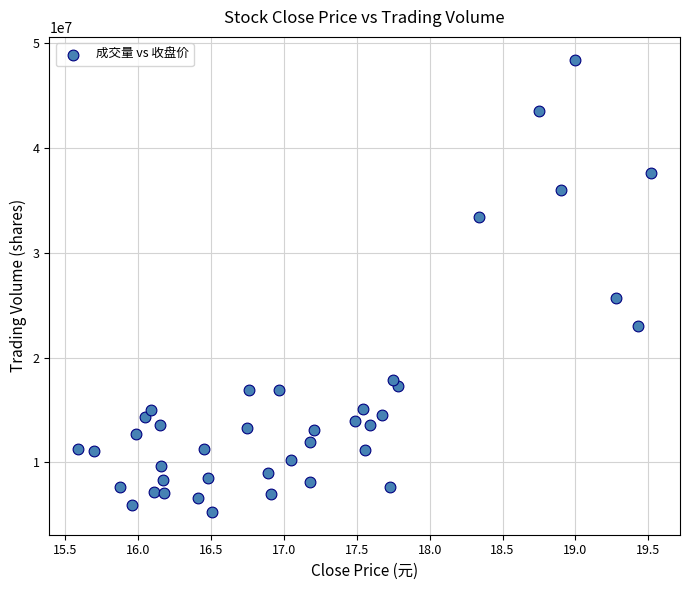

What Y value in the scatter plot is closest to 26853939?

25679949